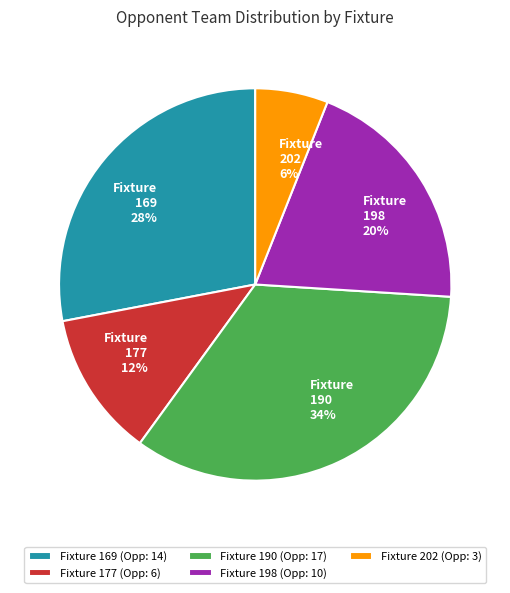

How many segments does this pie chart have?

5